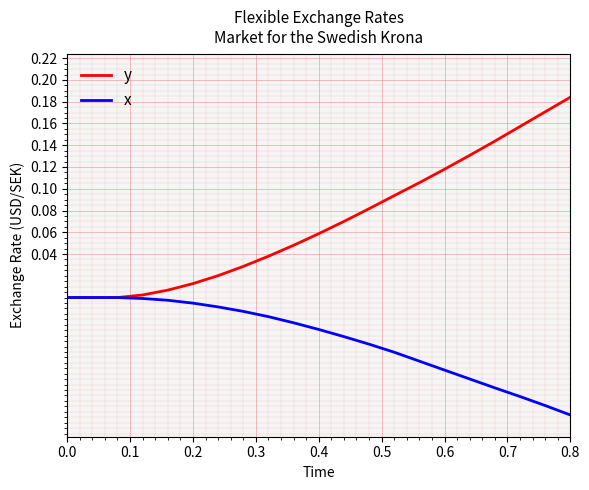

Which series has the largest range (max minus min)?

y